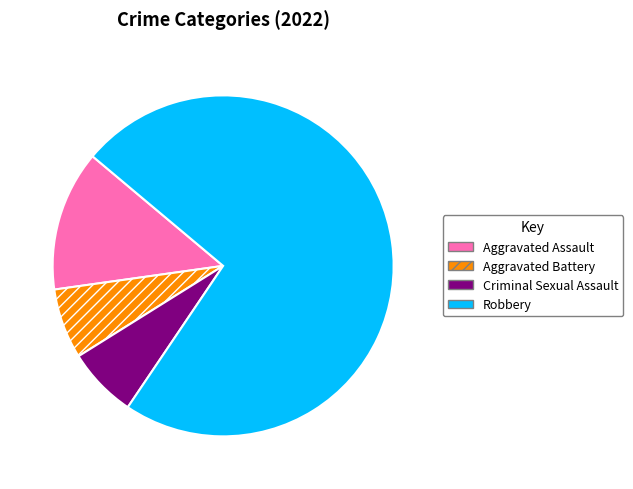

Does any single category account for the majority?

Yes